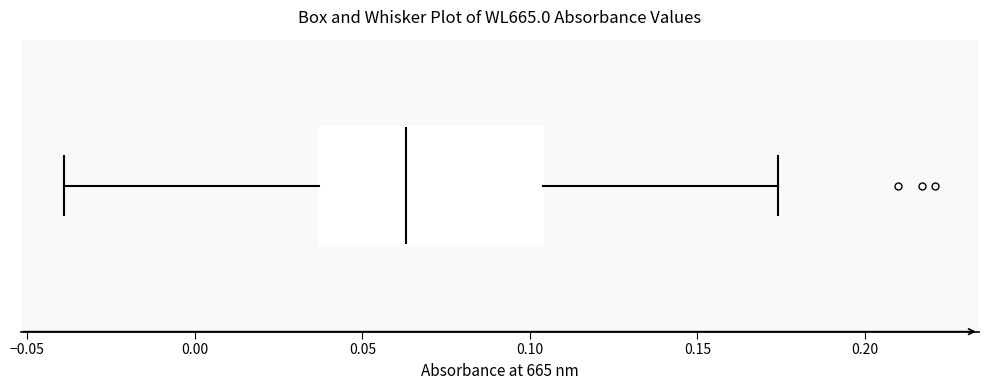

Read this box plot against the x-axis: the position of the median line, the range covered by the box, and the ends of both whiskers. The values are not printed on the chart, so give them approximately, as read against the axis.

median 0.065, box 0.035 to 0.105, whiskers -0.040 to 0.175